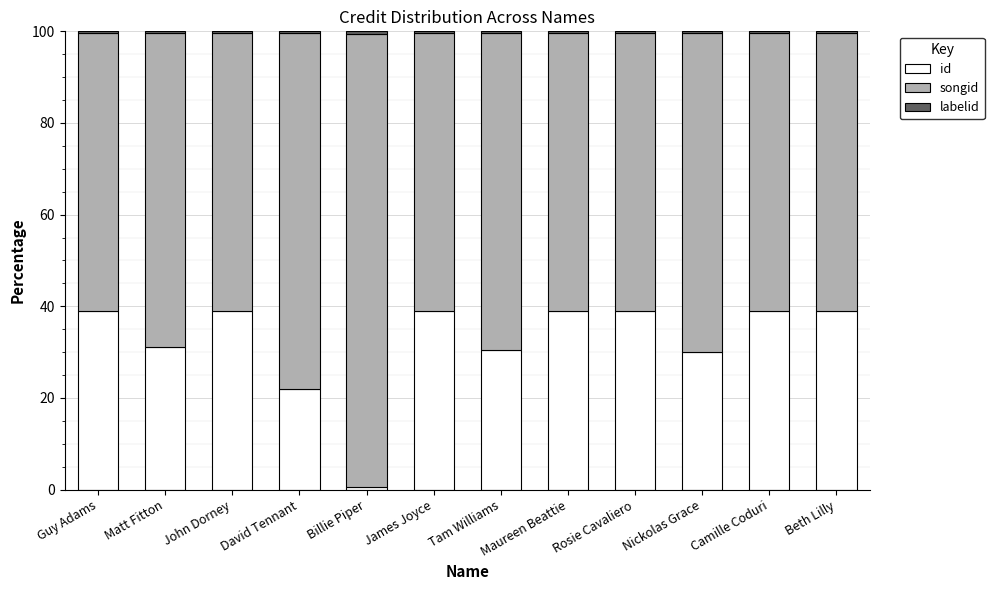

Is it true that id equals 44.0 at Matt Fitton?

False